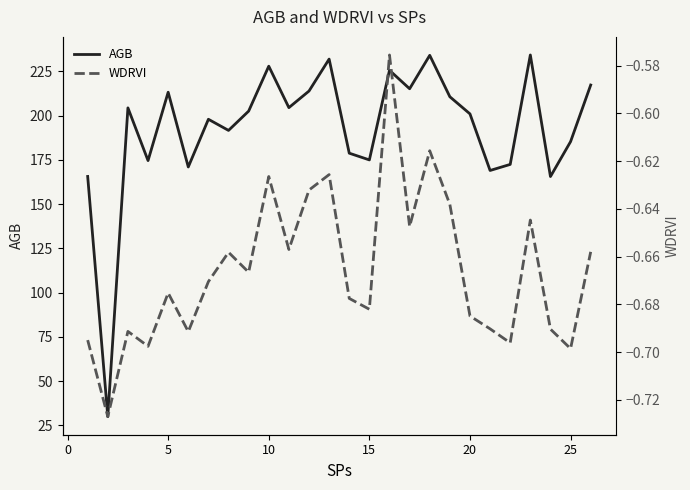

How many interior local peaks does the WDRVI series have?

8